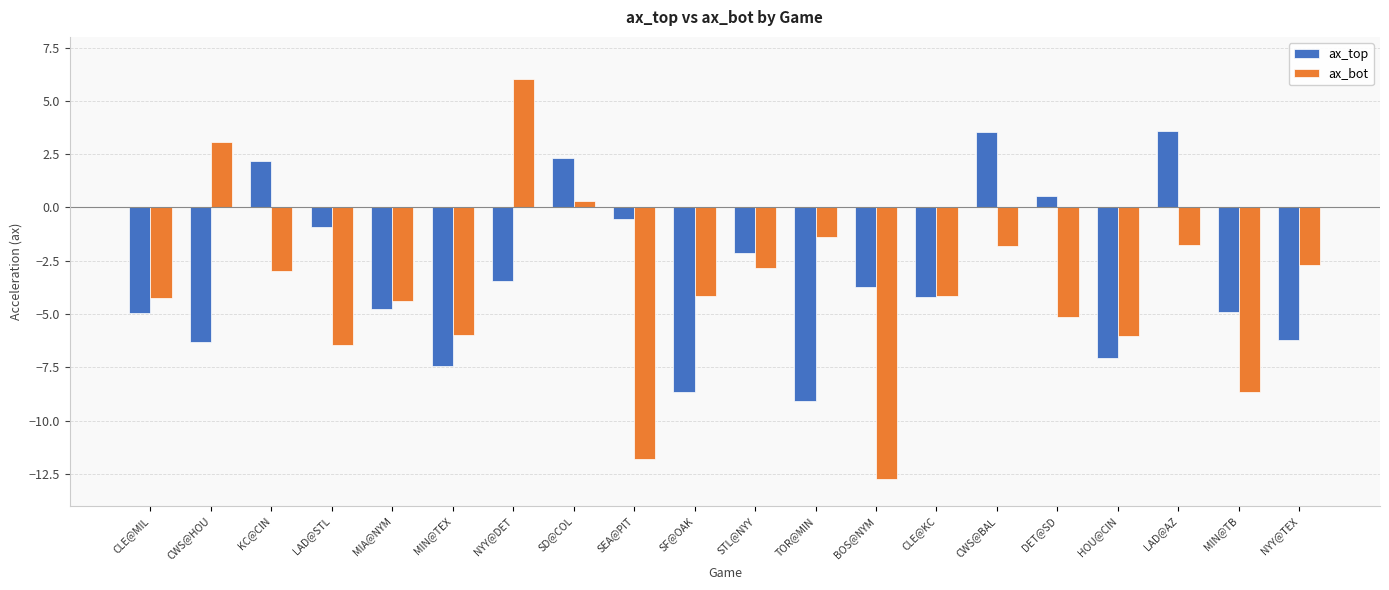

List the series in order of their overall mean, lowest first.

ax_bot, ax_top